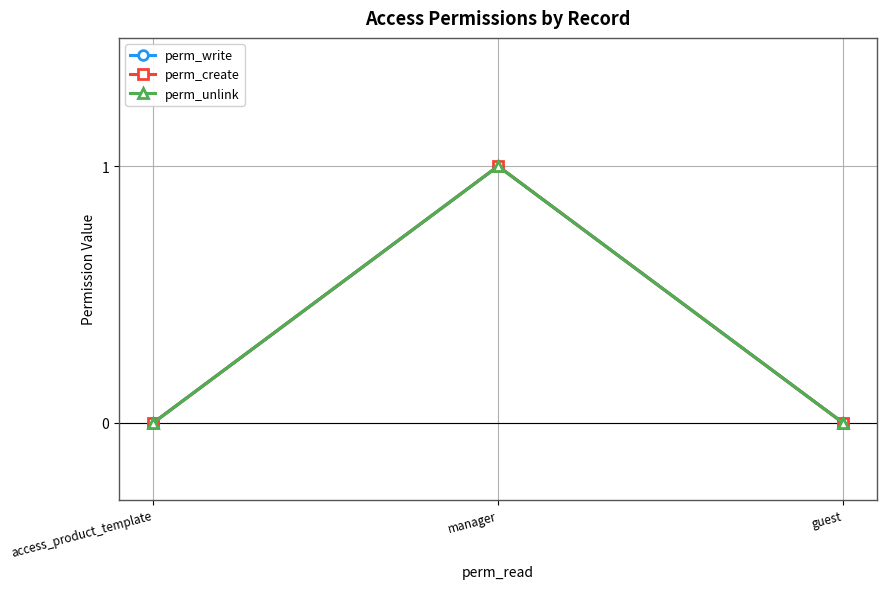

Does the chart have visible grid lines?

Yes